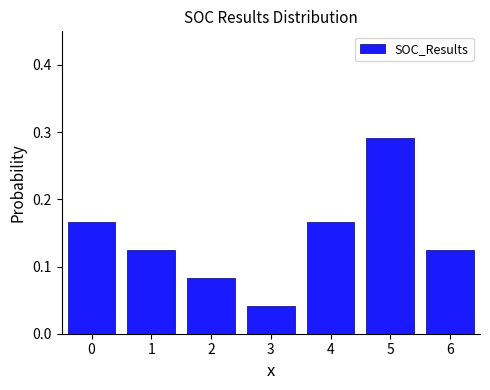

True or false: the data shows 0.0 at 2.

False